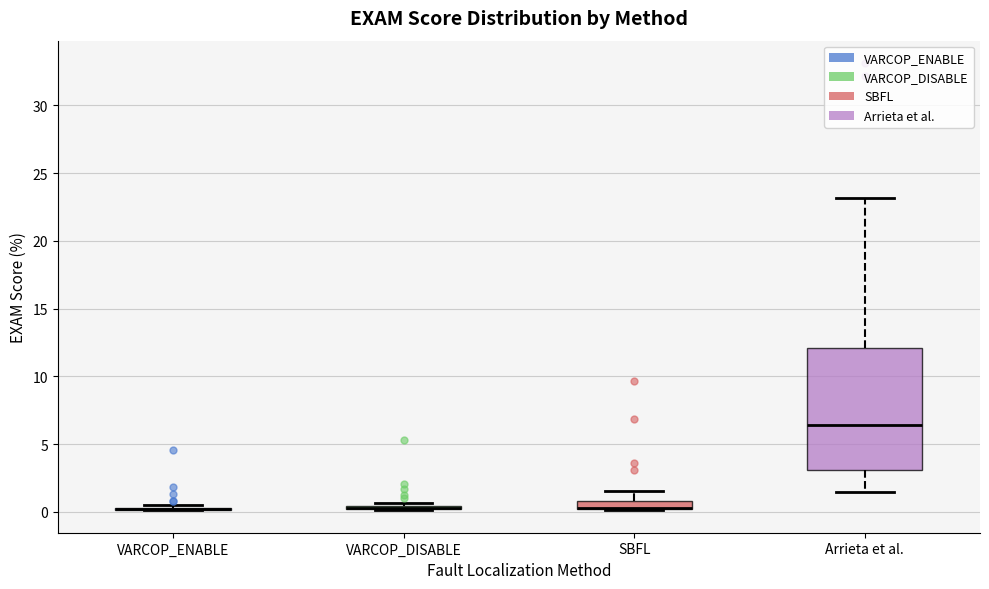

Where does the upper whisker of the box for Arrieta et al. end on the y-axis? The values are not printed on the chart, so give them approximately, as read against the axis.

23.0